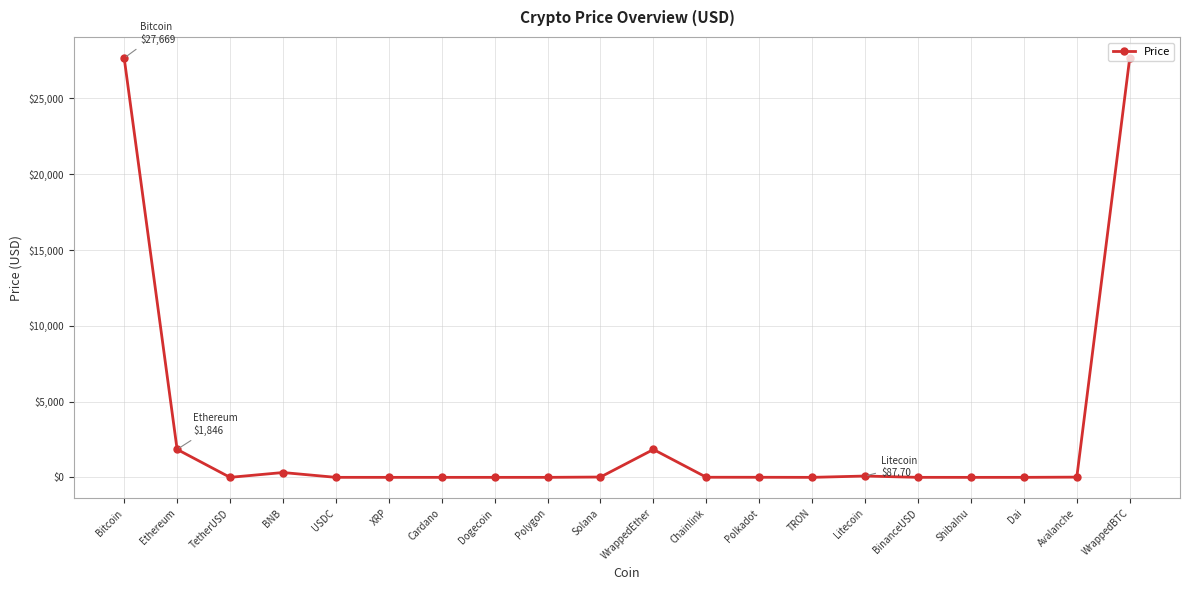

What is the label of the 11th point from the left?

WrappedEther